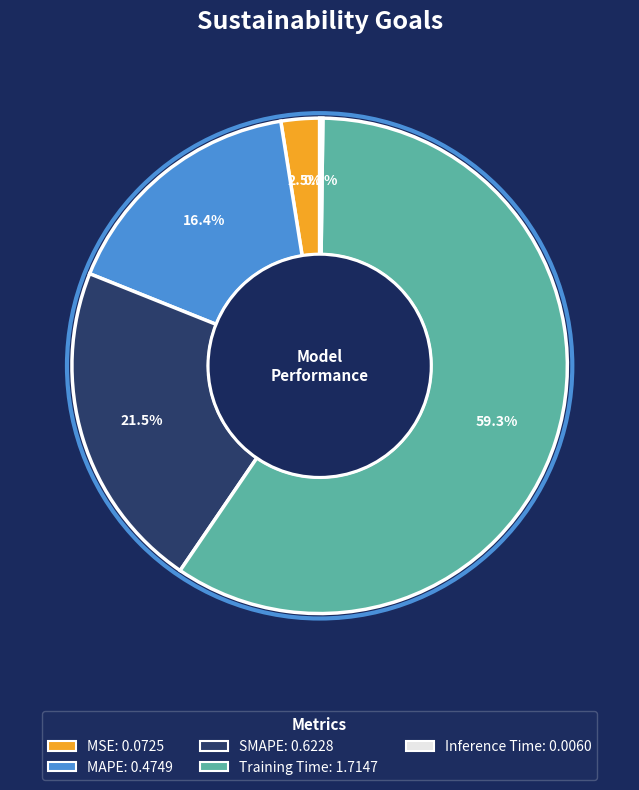

True or false: Training Time accounts for 65% of the total.

False